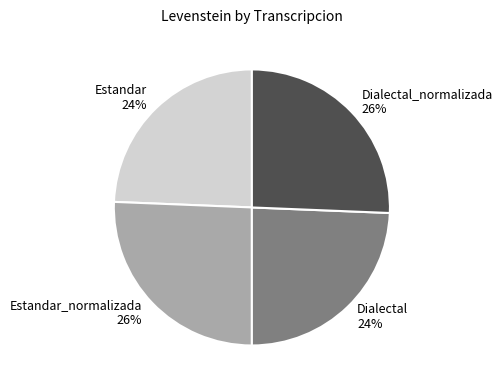

Combined, do Dialectal_normalizada 26% and Estandar_normalizada 26% account for over 50%?

Yes